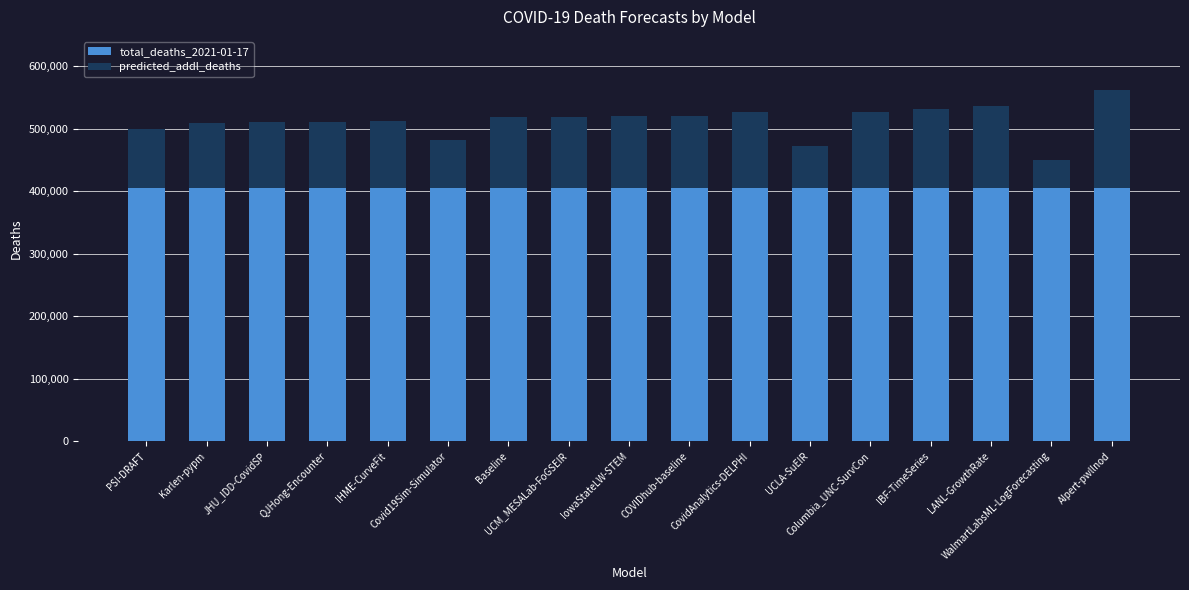

How many bars are there in total?

17